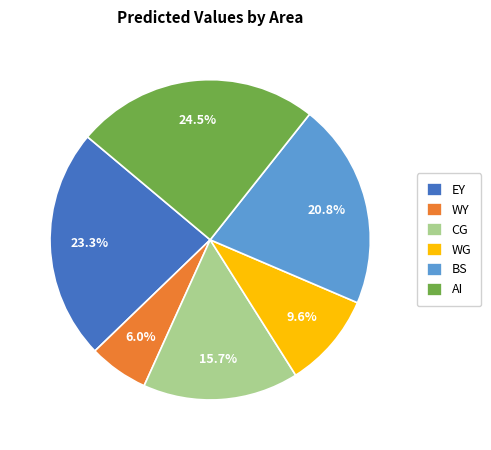

Count the number of slices in the pie.

6